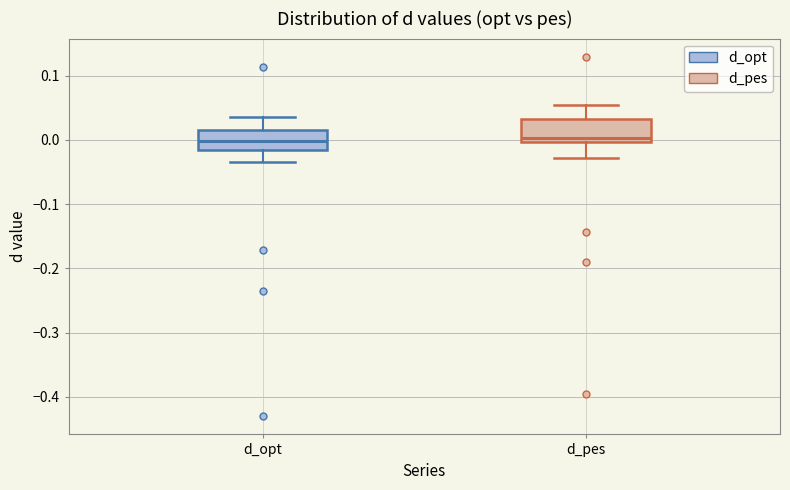

Reading left to right, transcribe this box plot: for each box, give where its median line is, the range the box spans, and where its two whiskers end, as read against the y-axis. The values are not printed on the chart, so give them approximately, as read against the axis.

d_opt: median 0.00, box -0.02 to 0.02, whiskers -0.03 to 0.04
d_pes: median 0.00 (just above the box's lower edge), box 0.00 to 0.03, whiskers -0.03 to 0.05